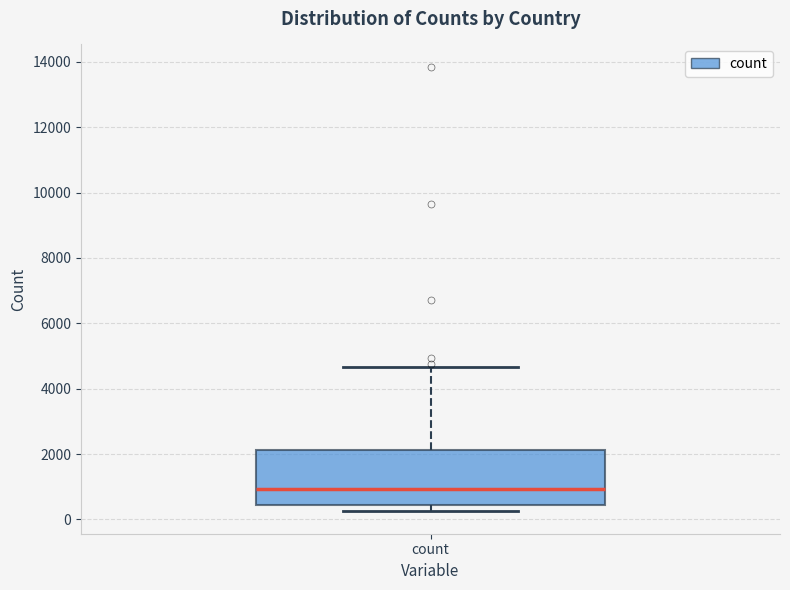

Read this box plot against the y-axis: the position of the median line, the range covered by the box, and the ends of both whiskers. The values are not printed on the chart, so give them approximately, as read against the axis.

median 1000, box 400 to 2200, whiskers 200 to 4600